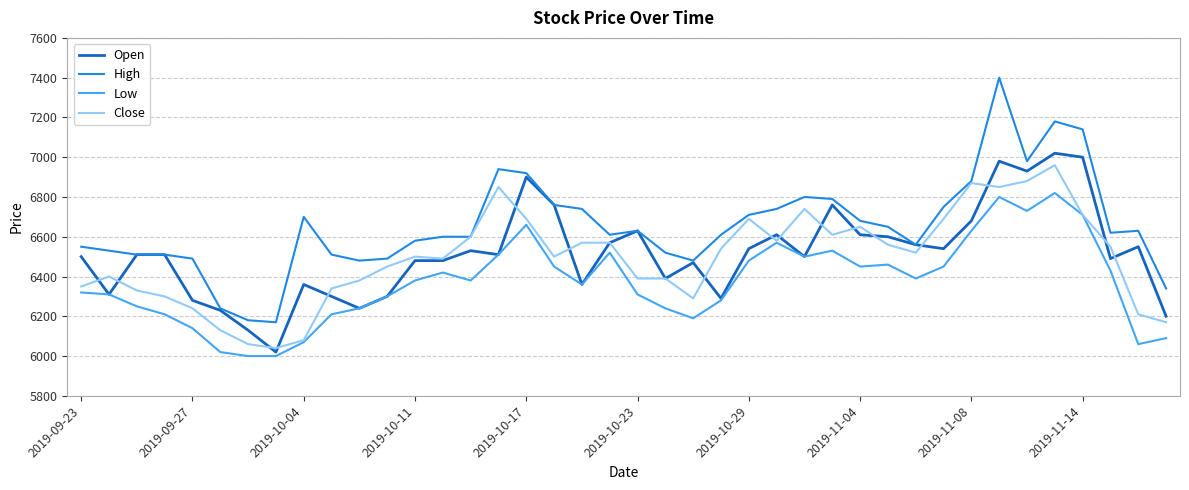

What is the maximum value shown in the chart?

7400